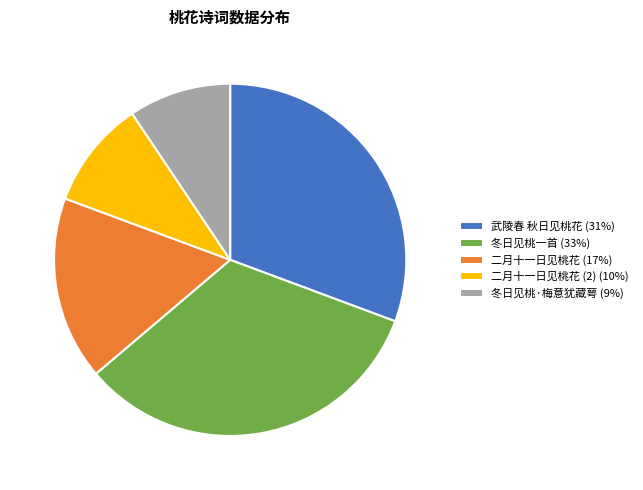

Is there a majority slice in this chart?

No